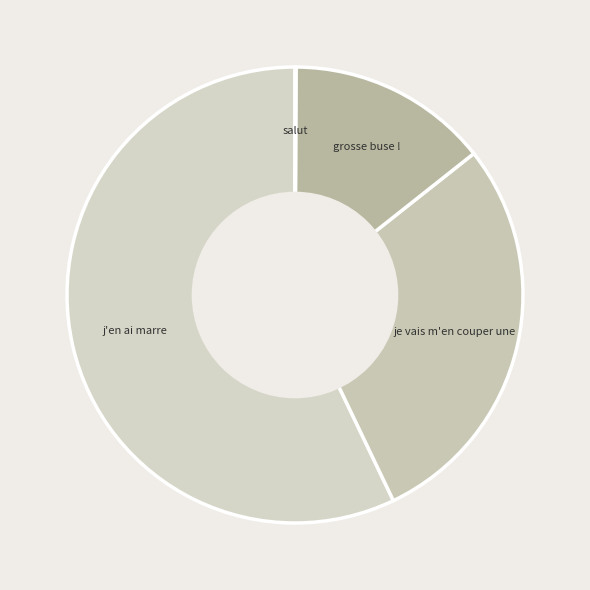

Is there any slice that represents more than half of the pie?

Yes